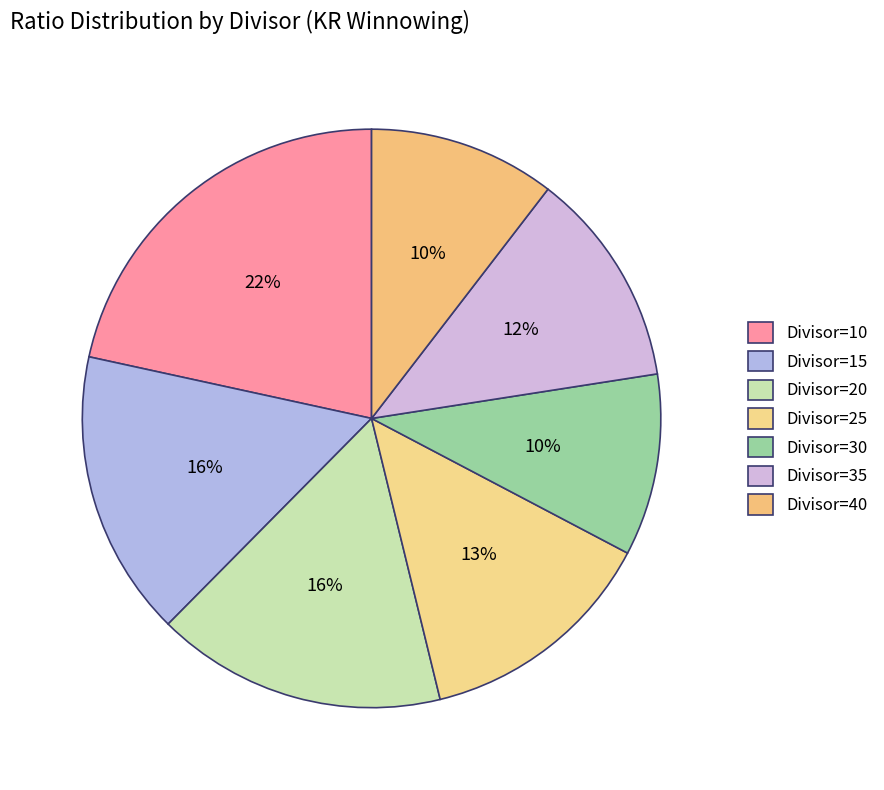

Which slice is the largest?

Divisor=10